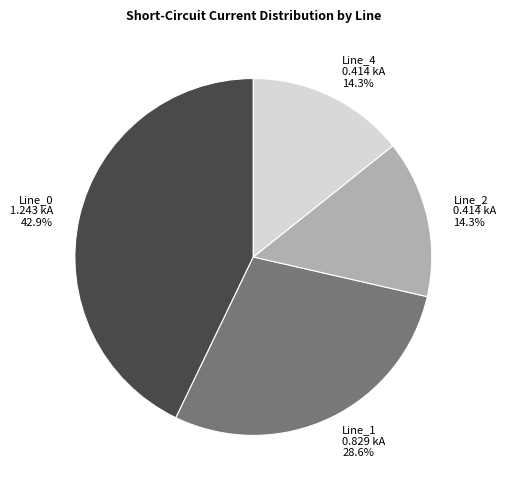

Combined, do Line_4 and Line_0 account for over 50%?

Yes